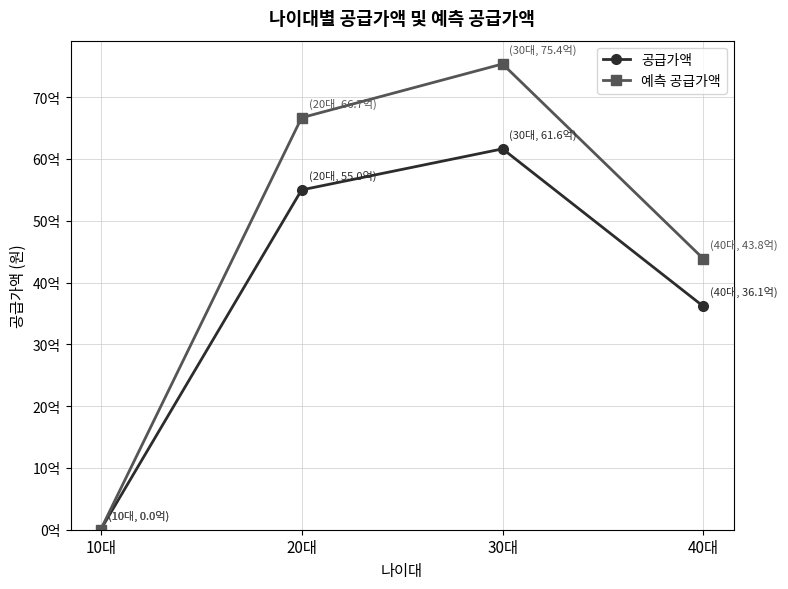

True or false: 예측 공급가액 has more than 0 points higher than both neighbors.

True